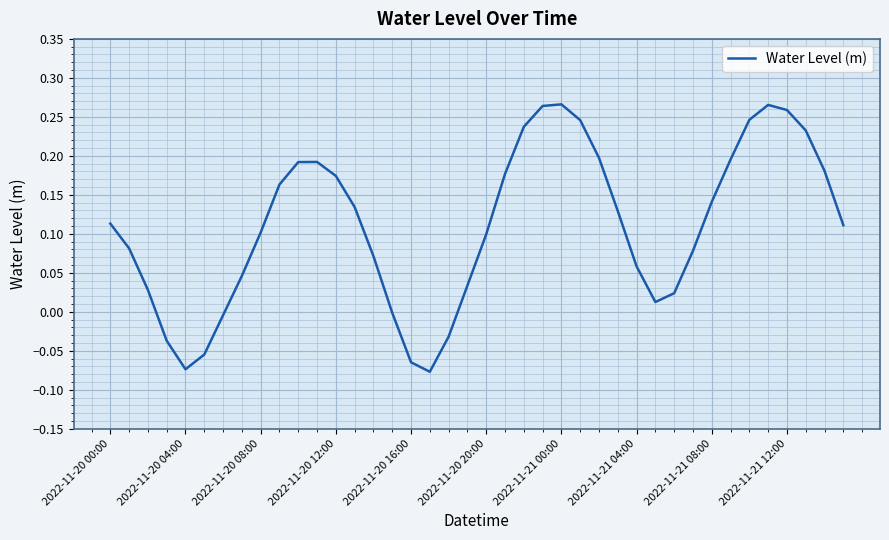

The value at 2022-11-20 20:00 is 0.0. True or false?

False